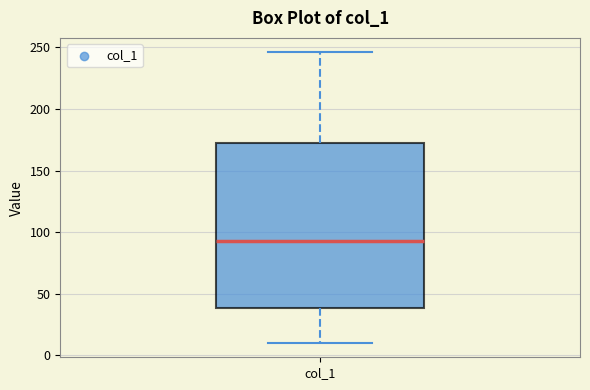

Where does the median line of the box for col_1 sit on the y-axis? The values are not printed on the chart, so give them approximately, as read against the axis.

95